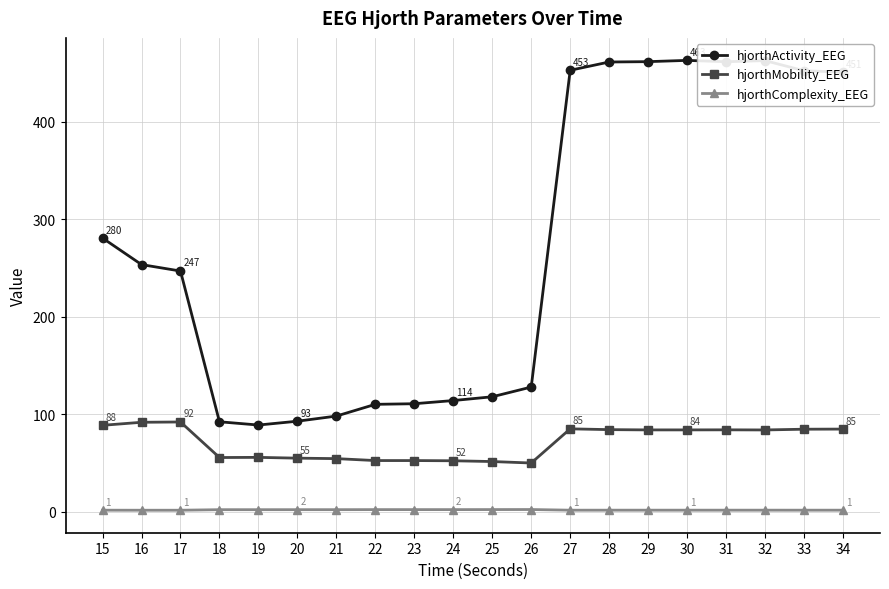

Count the number of data series in this chart.

3